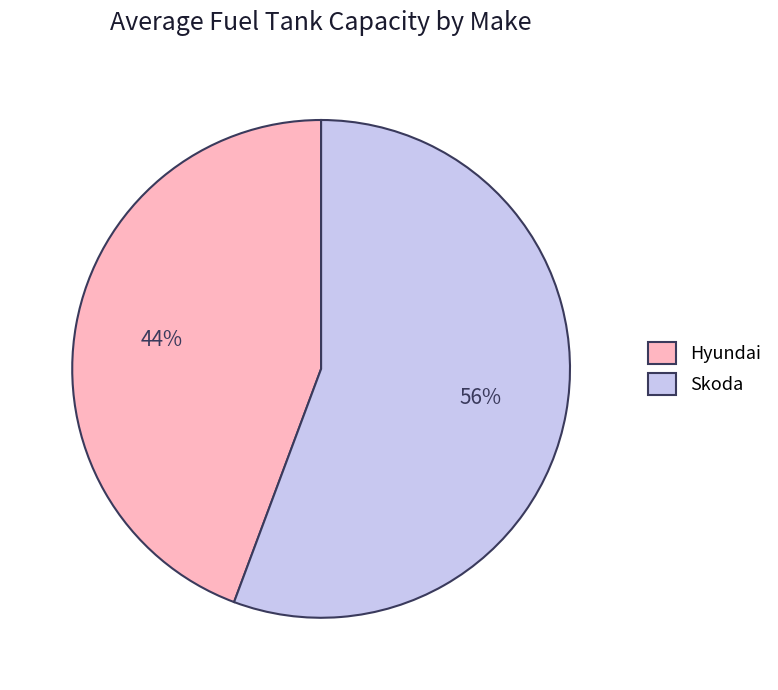

How many slices are in this pie chart?

2